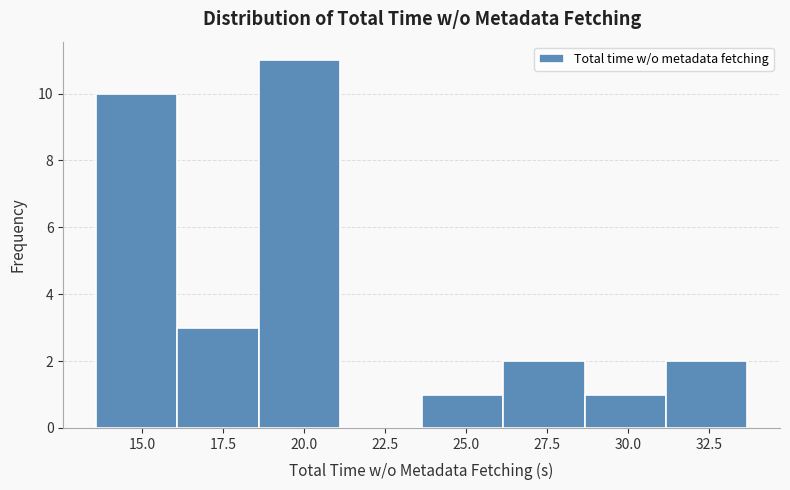

Which range on the x-axis has the tallest bar?

18.5 to 21.0